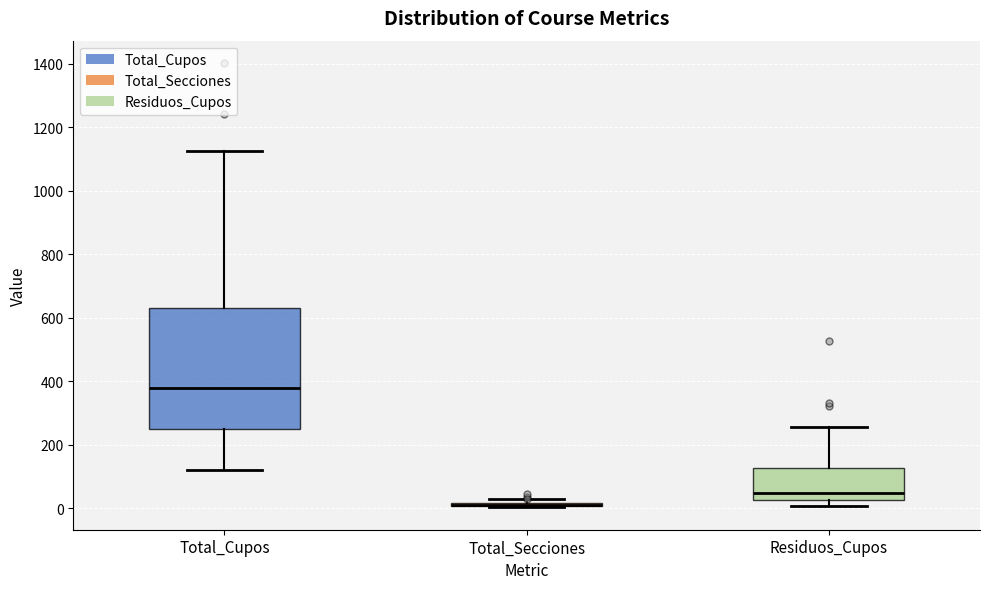

Where does the upper whisker of the box for Residuos_Cupos end on the y-axis? The values are not printed on the chart, so give them approximately, as read against the axis.

260